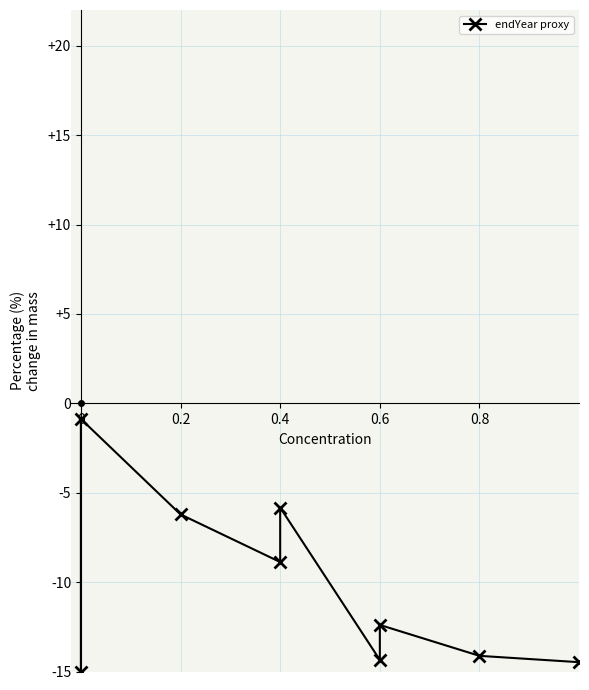

Is this an area chart (filled region under the line)?

No